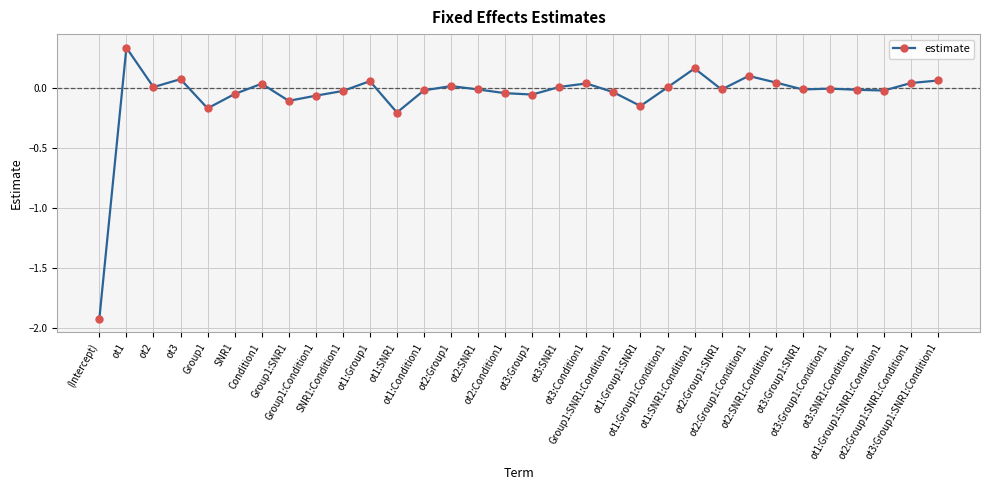

Does the chart have visible grid lines?

Yes